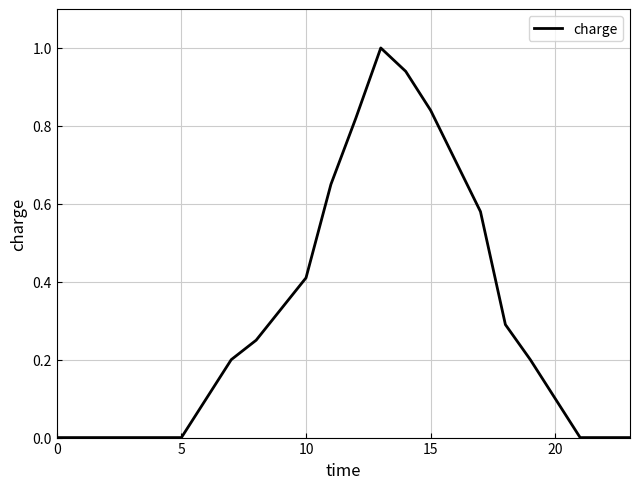

What is the difference between the maximum and minimum values?

1.0